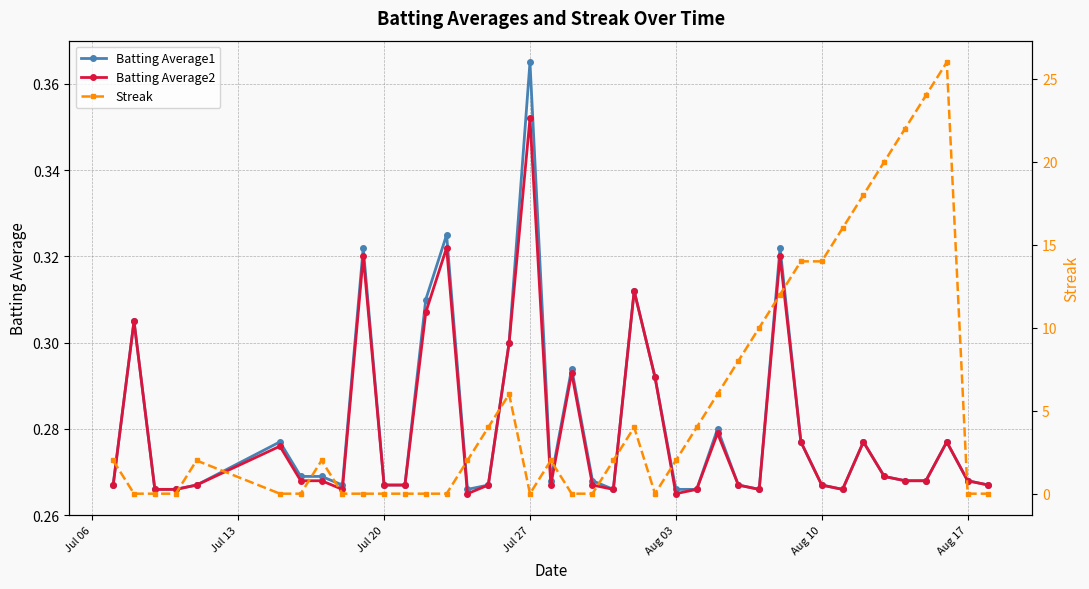

How many distinct data groups are displayed?

3